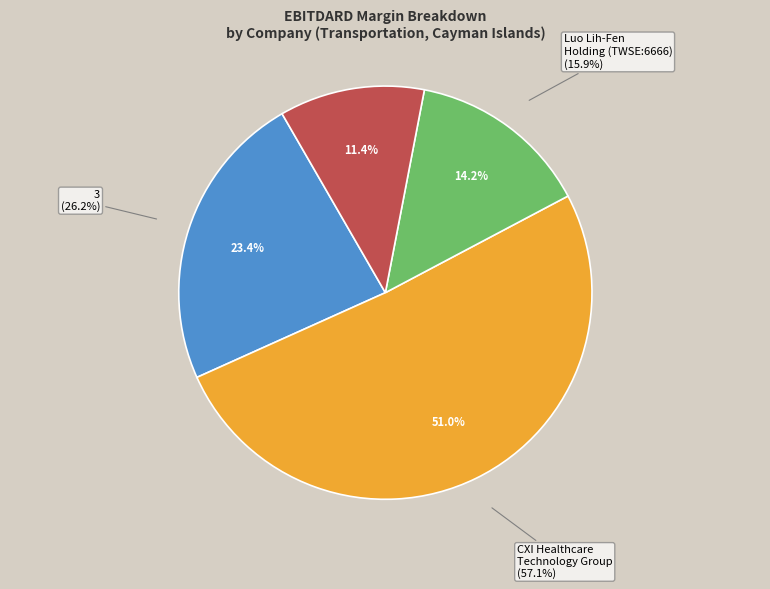

To the nearest percent, what percentage of the pie is CXI Healthcare Technology Group Limited?

51%